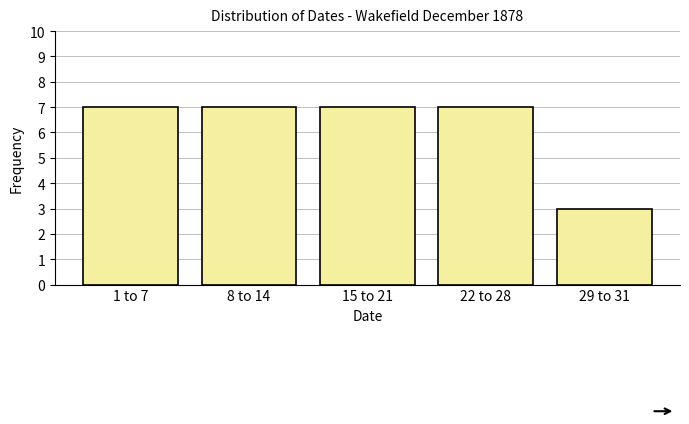

Reading left to right, extract all data points from this chart.

1 to 7=7	8 to 14=7	15 to 21=7	22 to 28=7	29 to 31=3